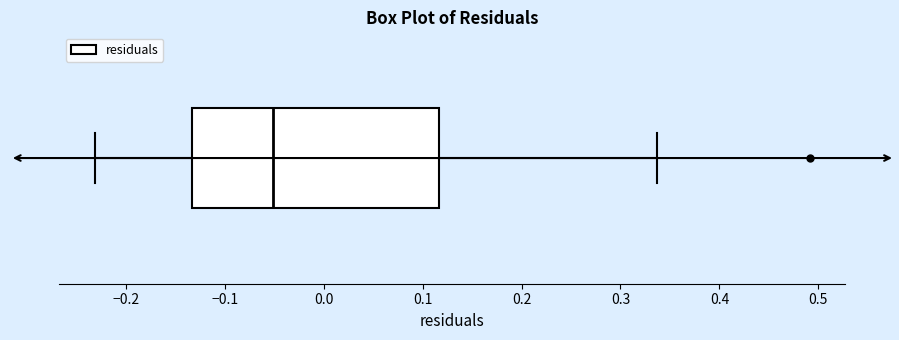

Read this box plot against the x-axis: the position of the median line, the range covered by the box, and the ends of both whiskers. The values are not printed on the chart, so give them approximately, as read against the axis.

median -0.05, box -0.13 to 0.12, whiskers -0.23 to 0.34